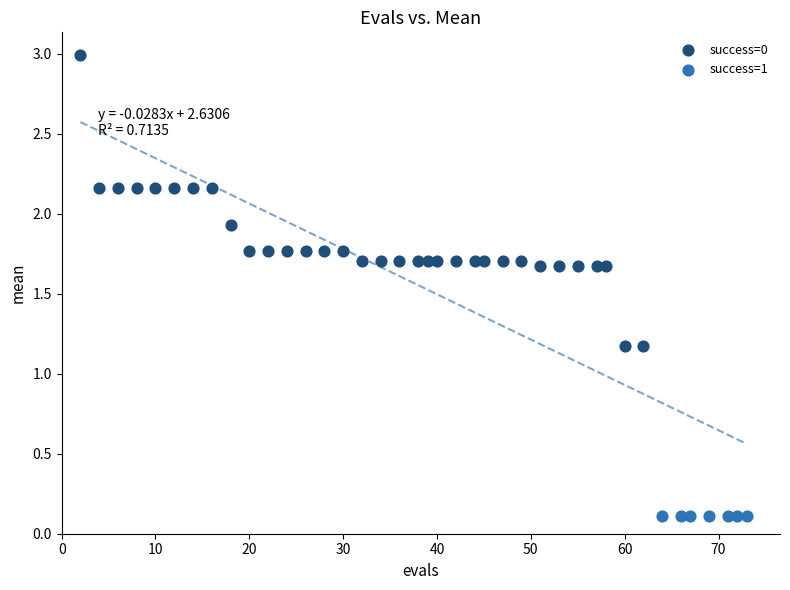

Which series reaches the maximum Y coordinate?

success=0